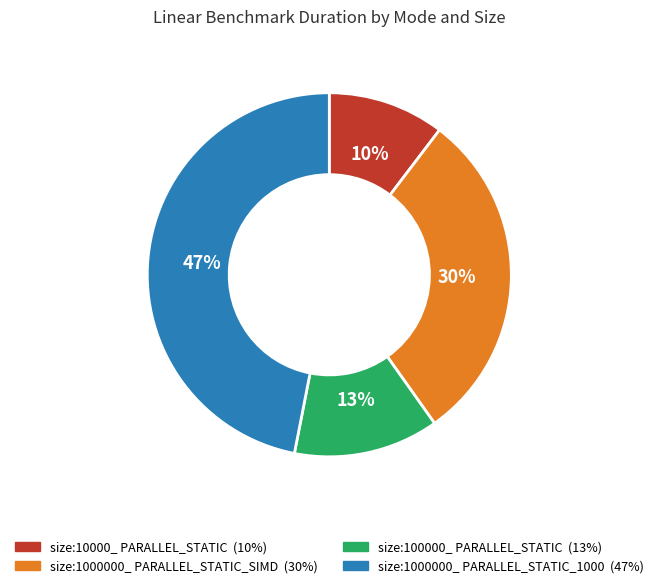

To the nearest percent, what is the average slice percentage?

25%